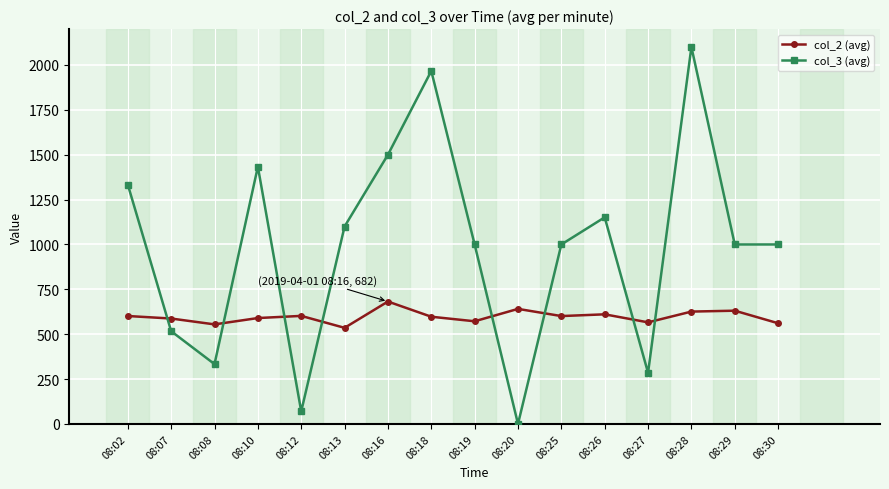

How many values in the col_3 (avg) series are below 1000?

5